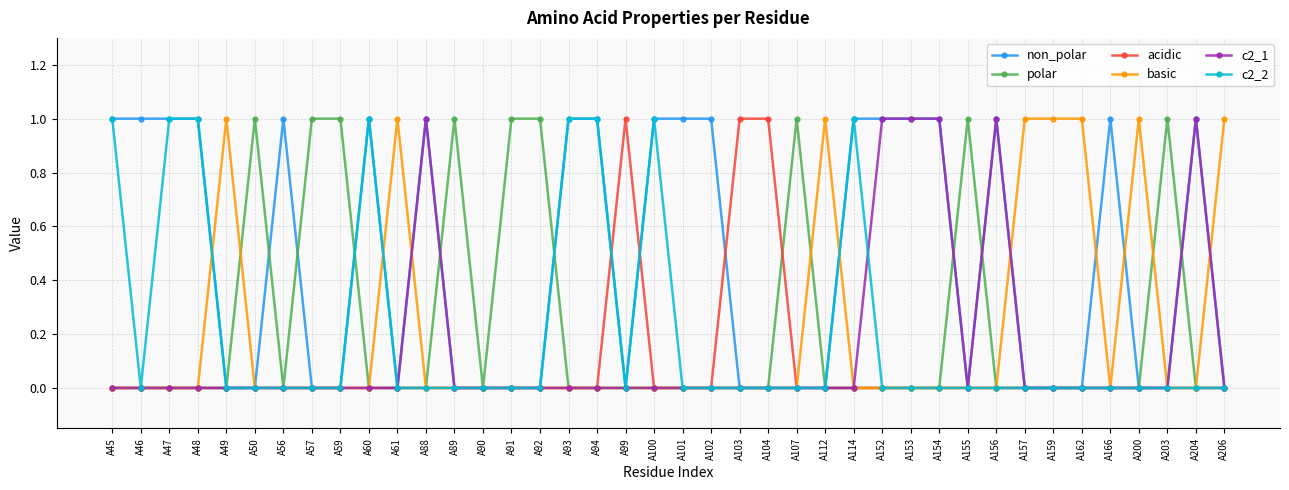

The non_polar series shows 0 at A206. True or false?

True